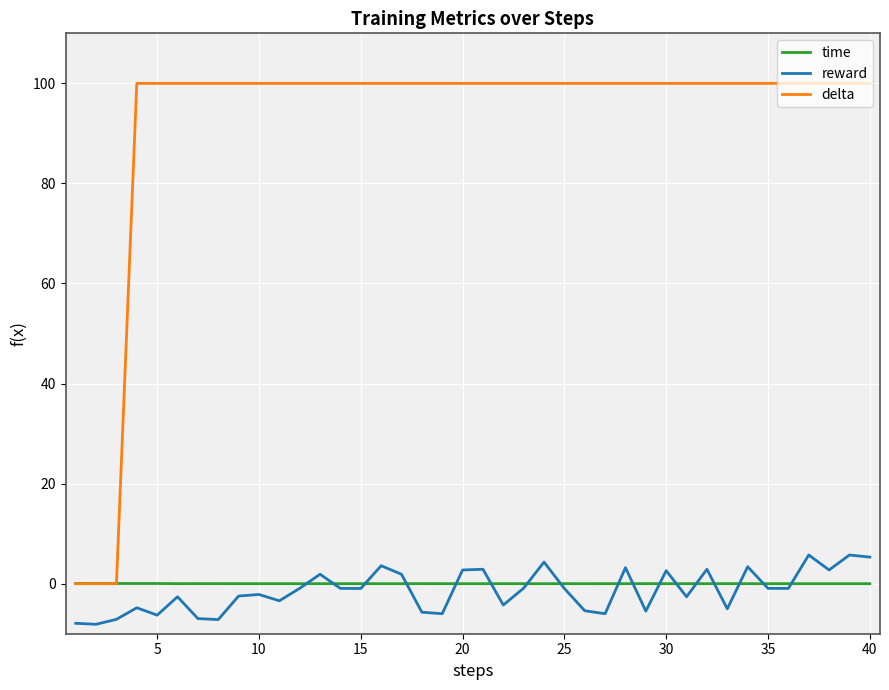

Which series has the largest range (max minus min)?

delta